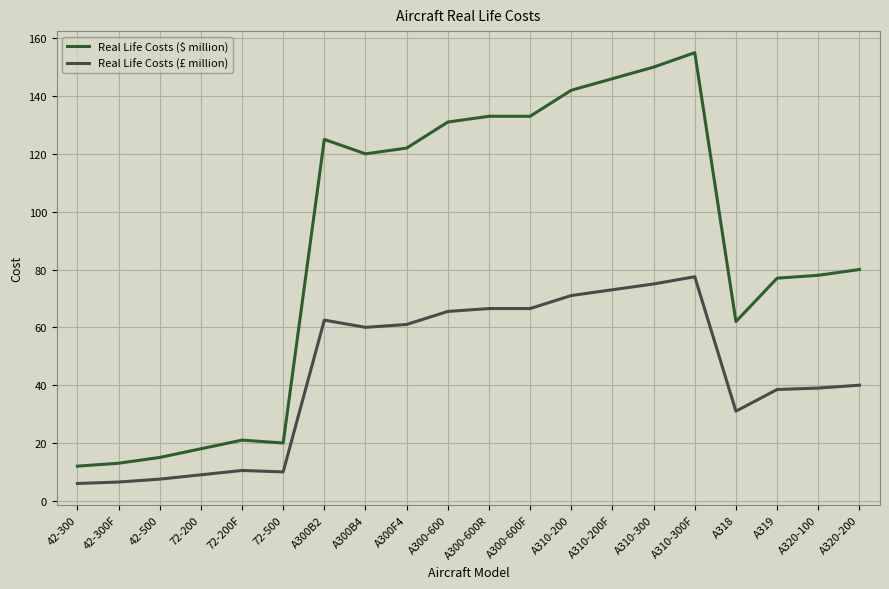

Which category has the highest value across all series?

A310-300F